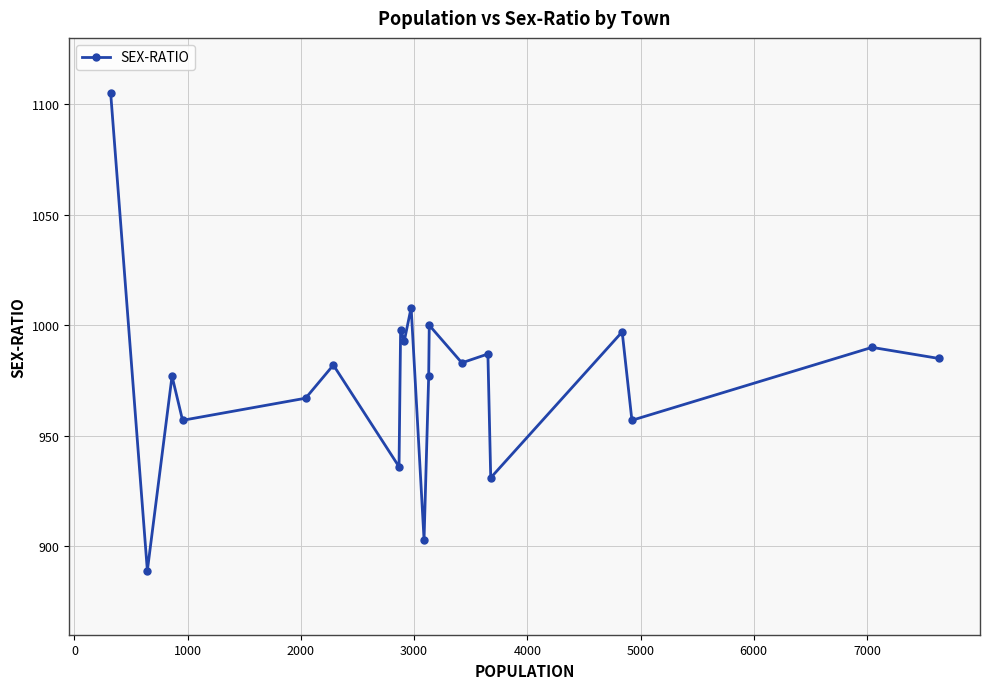

What is the greatest value displayed?

1105